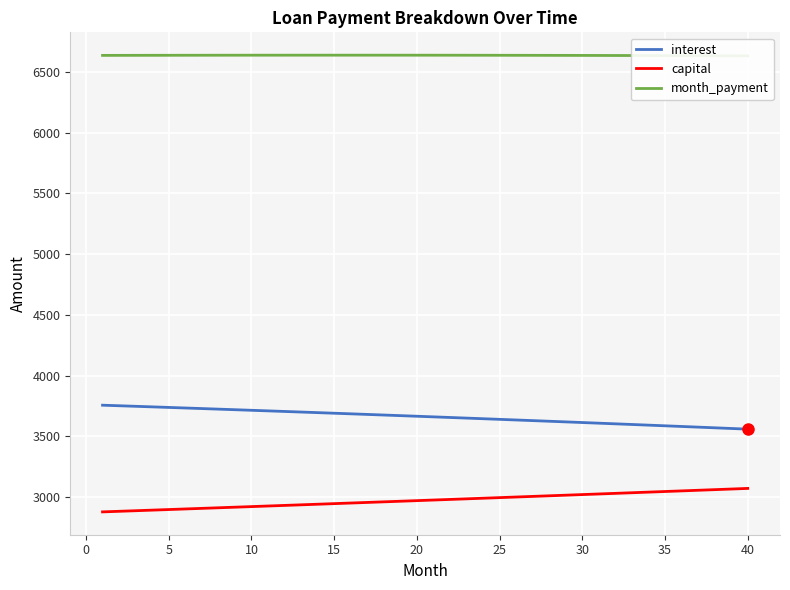

List the series in order of their overall mean, highest first.

month_payment, interest, capital